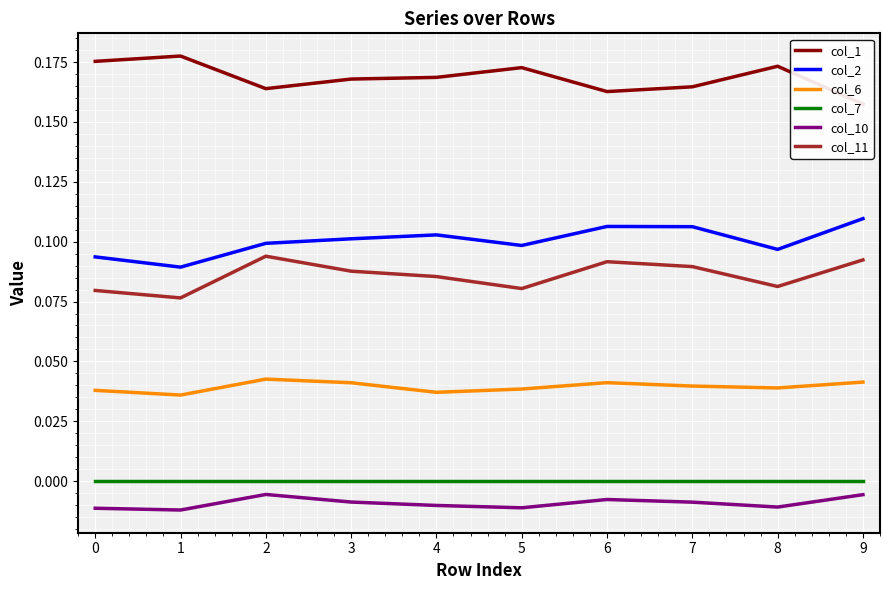

True or false: col_10 has more than 0 points higher than both neighbors.

True